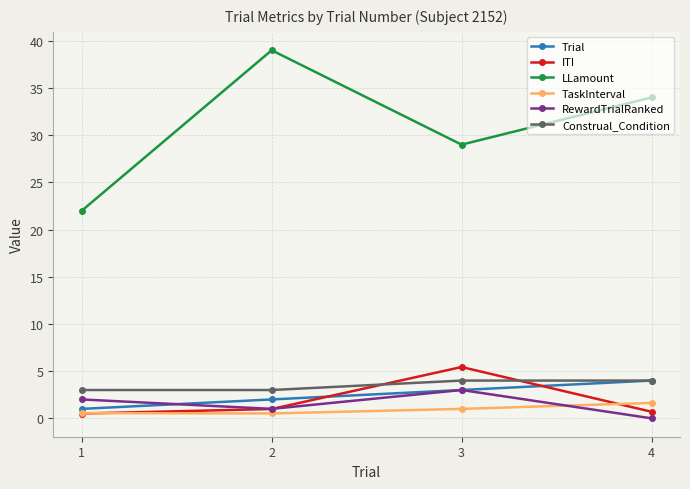

Which series changed the most between 2 and 3?

LLamount